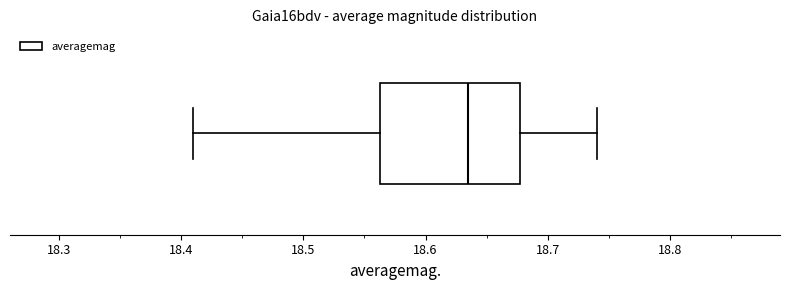

Read this box plot against the x-axis: the position of the median line, the range covered by the box, and the ends of both whiskers. The values are not printed on the chart, so give them approximately, as read against the axis.

median 18.64, box 18.56 to 18.68, whiskers 18.41 to 18.74